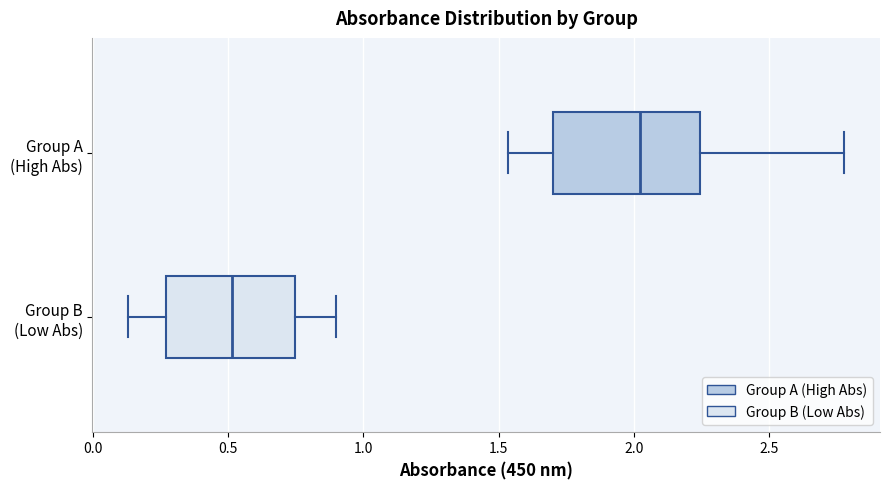

Reading bottom to top, transcribe this box plot: for each box, give where its median line is, the range the box spans, and where its two whiskers end, as read against the x-axis. The values are not printed on the chart, so give them approximately, as read against the axis.

Group B (Low Abs): median 0.50, box 0.25 to 0.75, whiskers 0.15 to 0.90
Group A (High Abs): median 2.00, box 1.70 to 2.25, whiskers 1.55 to 2.80